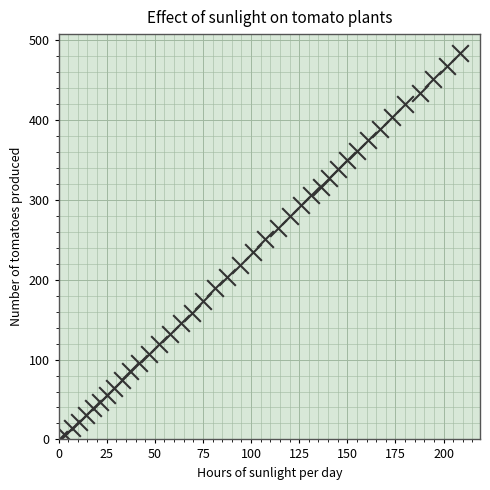

What is the range of X values (max minus min)?

208.5